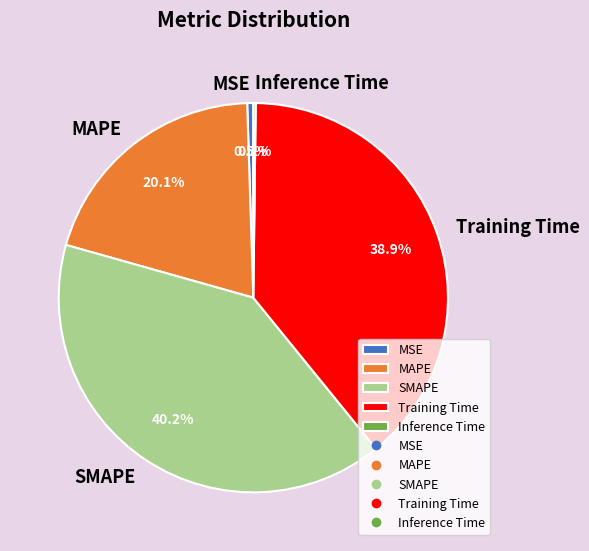

What portion of the pie excludes SMAPE?

59.8%